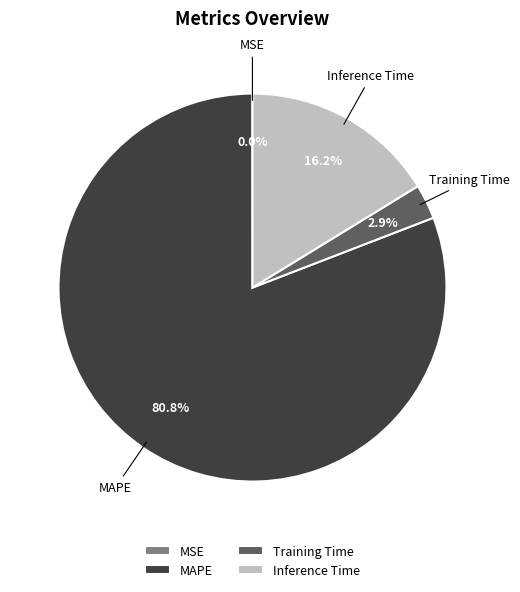

To the nearest percent, what percentage of the pie is Training Time?

3%